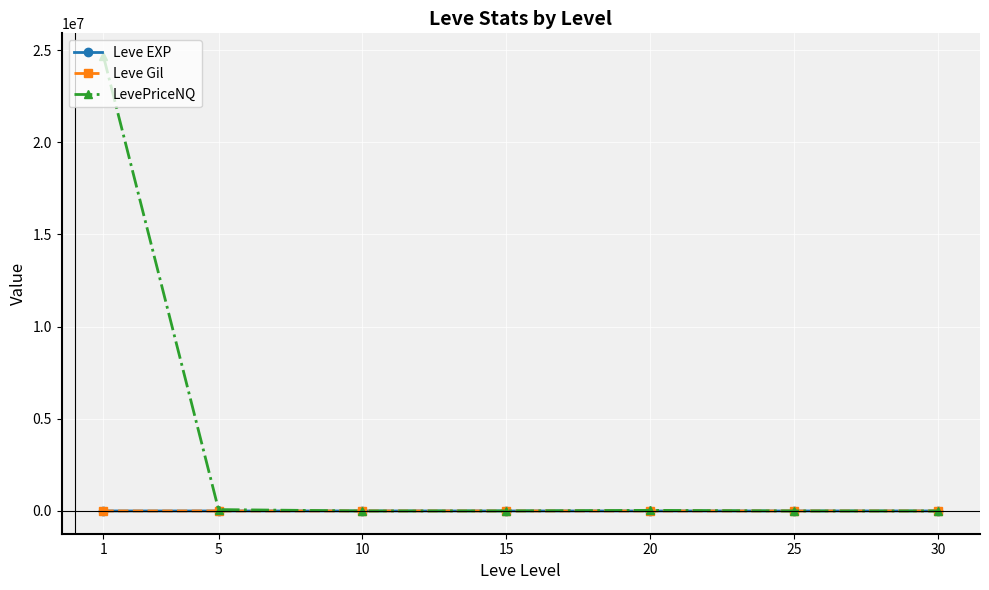

What is the smallest value displayed?

2.3